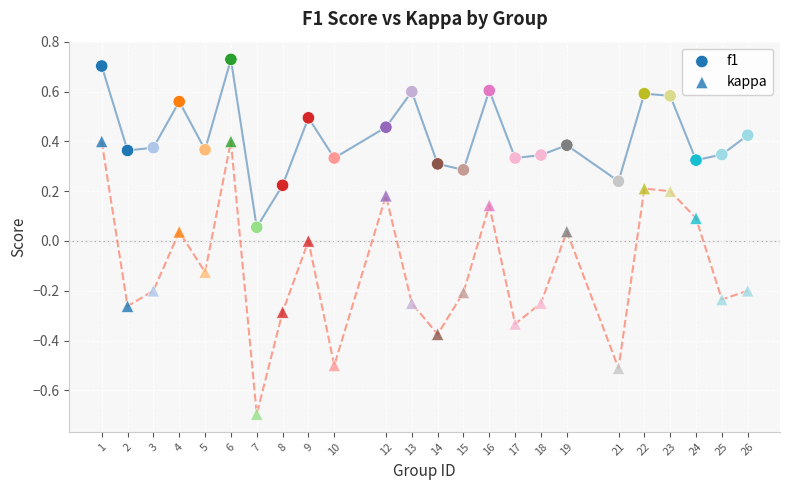

Count the number of points in this scatter plot.

48